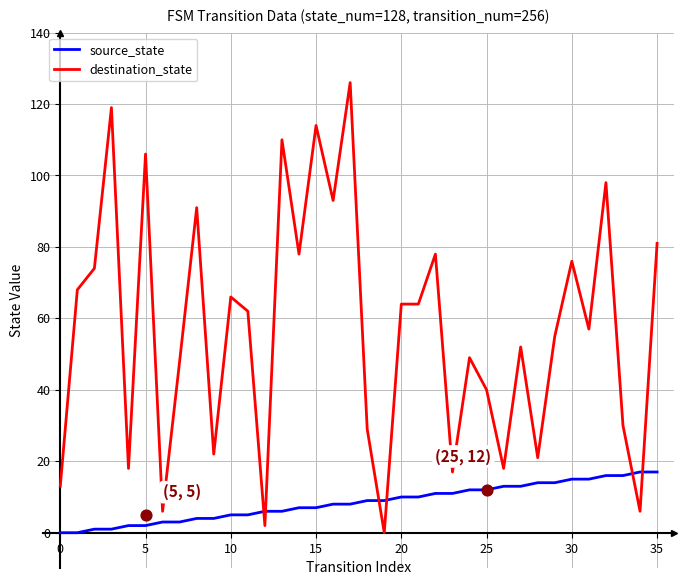

Which series has the largest total across all categories?

destination_state